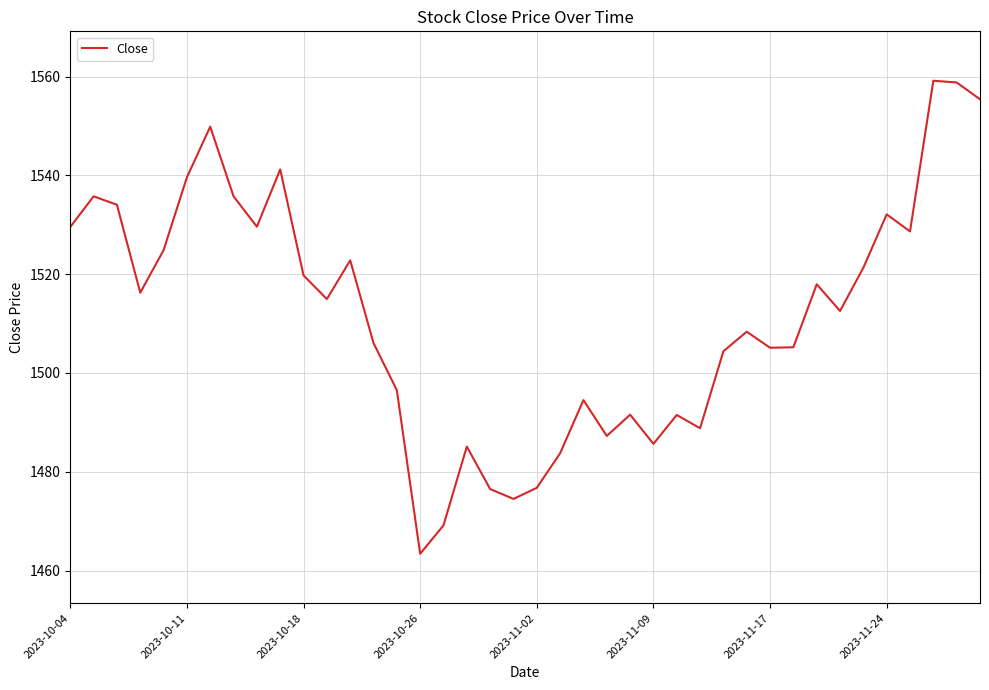

What is the smallest value displayed?

1463.4